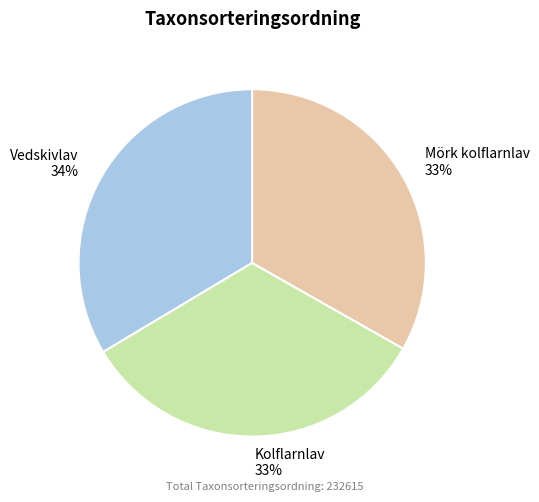

Combined, do Vedskivlav and Kolflarnlav account for over 50%?

Yes